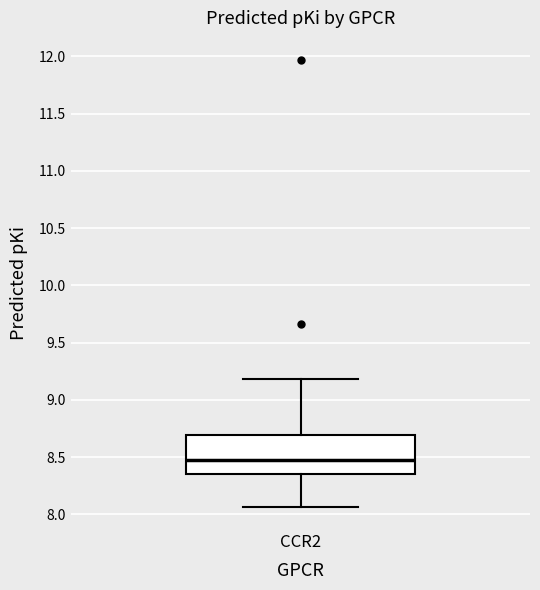

Read this box plot against the y-axis: the position of the median line, the range covered by the box, and the ends of both whiskers. The values are not printed on the chart, so give them approximately, as read against the axis.

median 8.50, box 8.35 to 8.70, whiskers 8.05 to 9.20